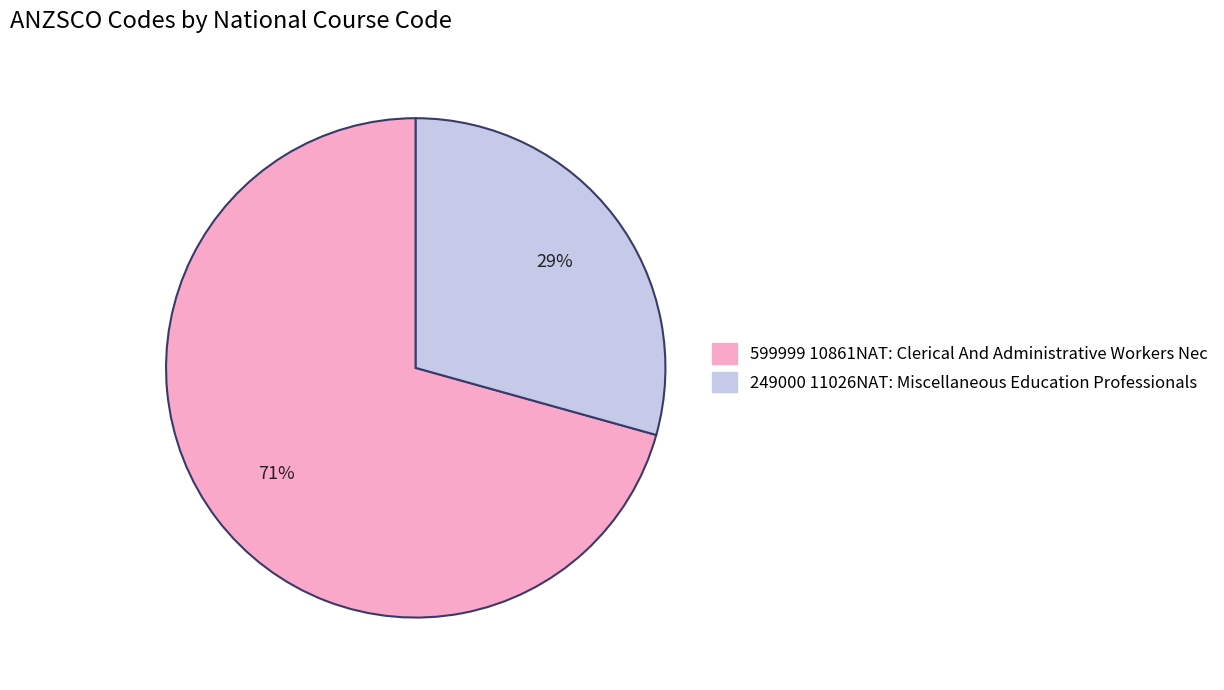

To the nearest percent, what is the average slice percentage?

50%